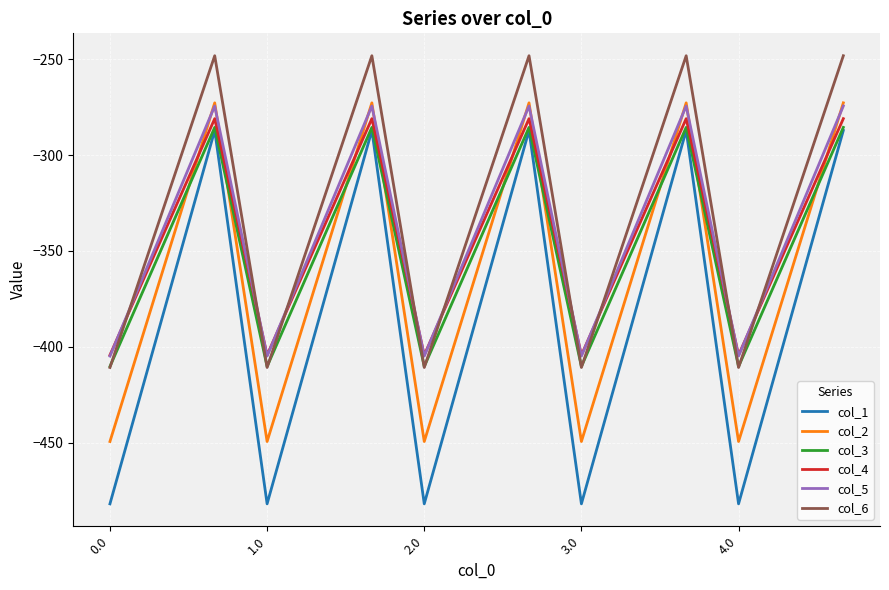

True or false: col_1 and col_4 intersect in this chart.

False